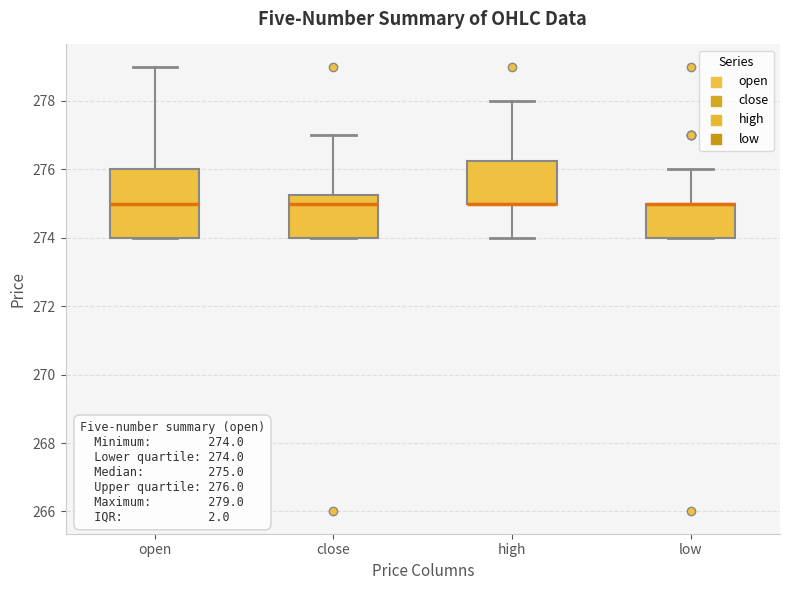

Which box is the tallest, from its lower edge to its upper edge?

open